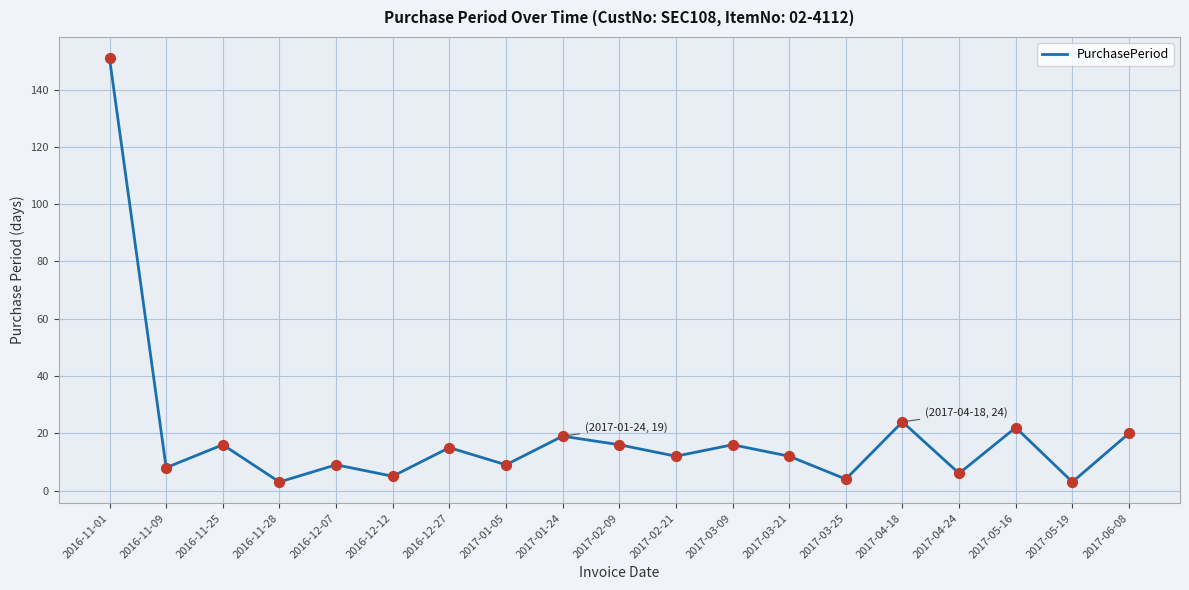

What is the change in value from 2017-03-09 to 2017-04-18?

+8